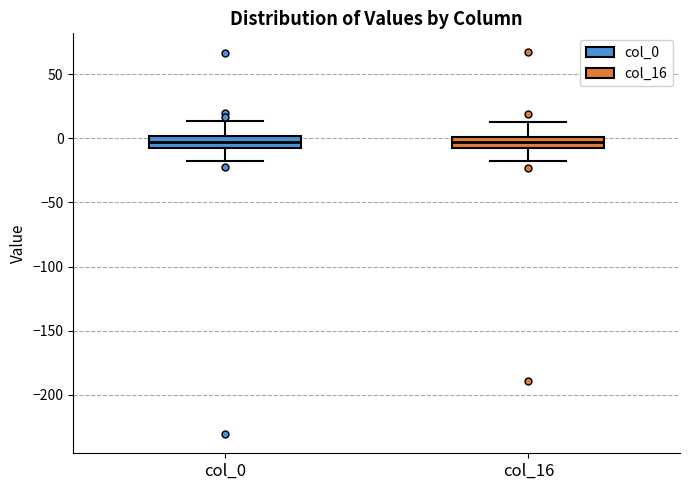

Reading left to right, transcribe this box plot: for each box, give where its median line is, the range the box spans, and where its two whiskers end, as read against the y-axis. The values are not printed on the chart, so give them approximately, as read against the axis.

col_0: median -5 (inside the box), box -5 to 0, whiskers -15 to 15
col_16: median -5, box -10 to 0, whiskers -15 to 15